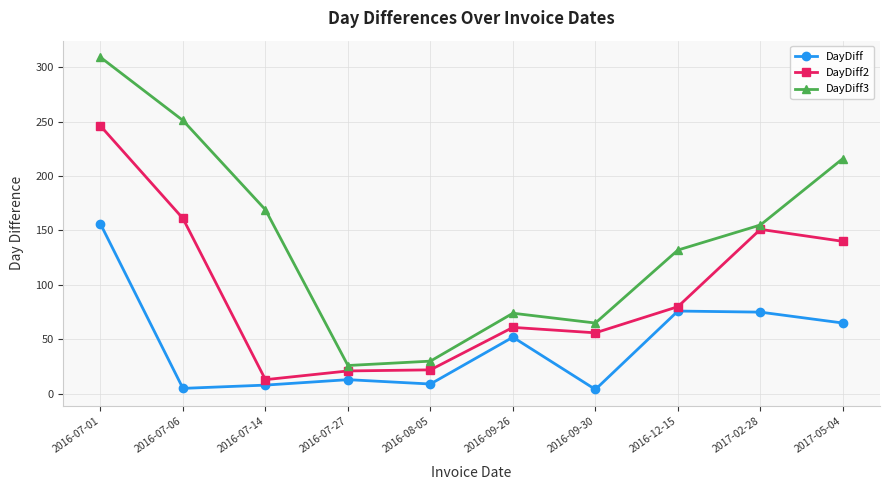

True or false: DayDiff2 and DayDiff intersect in this chart.

False